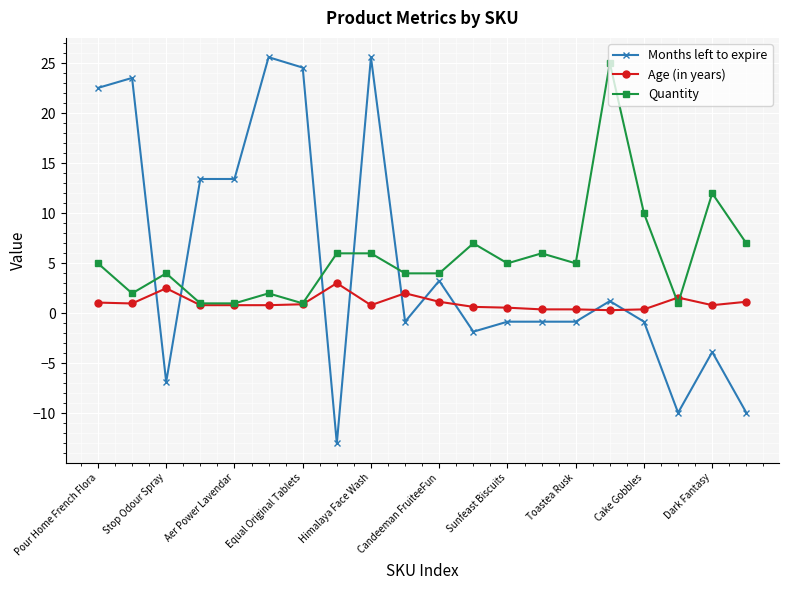

How many times do Age (in years) and Months left to expire cross each other?

9